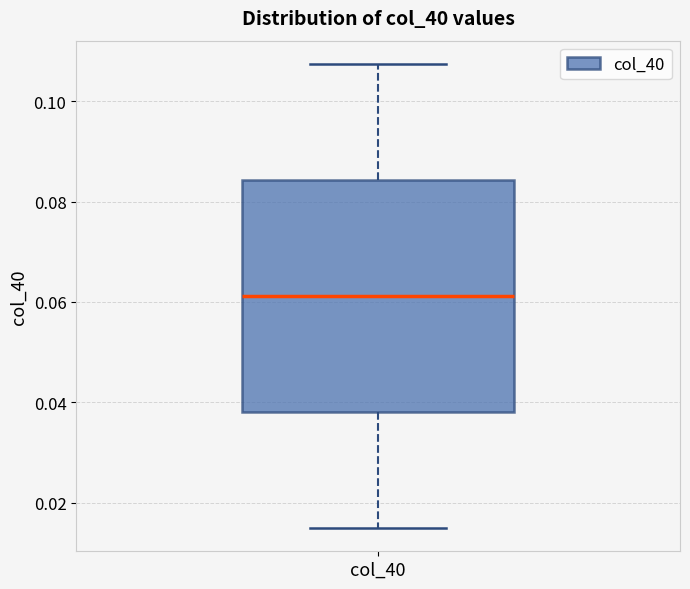

Where does the lower whisker of the box for col_40 end on the y-axis? The values are not printed on the chart, so give them approximately, as read against the axis.

0.014